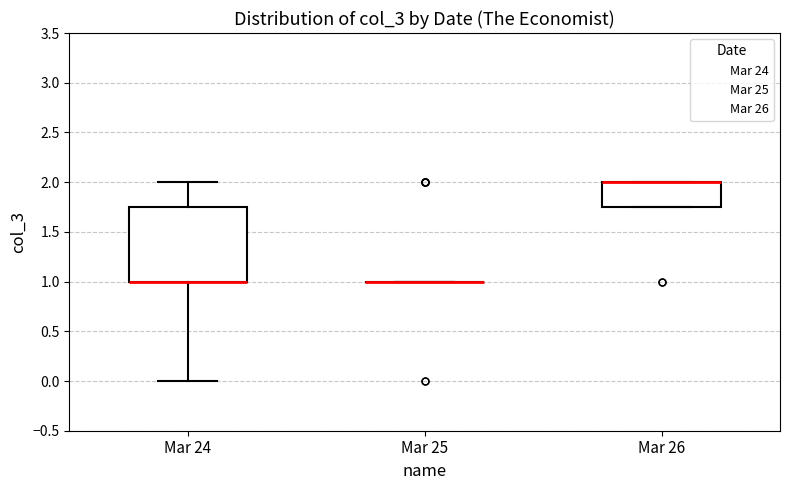

Reading left to right, transcribe this box plot: for each box, give where its median line is, the range the box spans, and where its two whiskers end, as read against the y-axis. The values are not printed on the chart, so give them approximately, as read against the axis.

Mar 24: median 1.00 (drawn on the box's lower edge), box 1.00 to 1.75, whiskers 0.00 to 2.00
Mar 25: box collapsed to a line at 1.00, whiskers 1.00 to 1.00
Mar 26: median 2.00 (drawn on the box's upper edge), box 1.75 to 2.00, whiskers 1.75 to 2.00